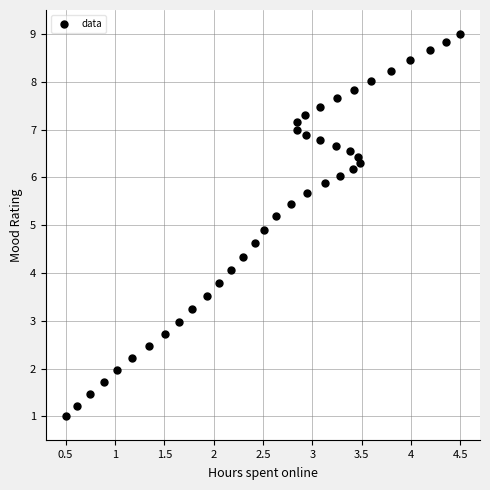

What is the range of Y values (max minus min)?

8.0